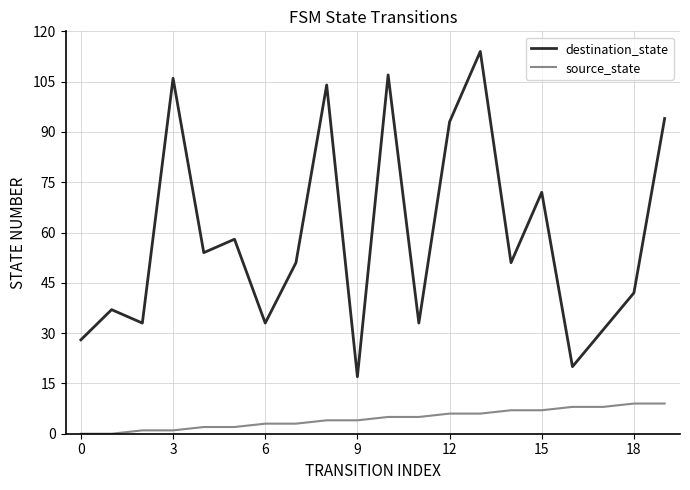

Which series has the largest range (max minus min)?

destination_state